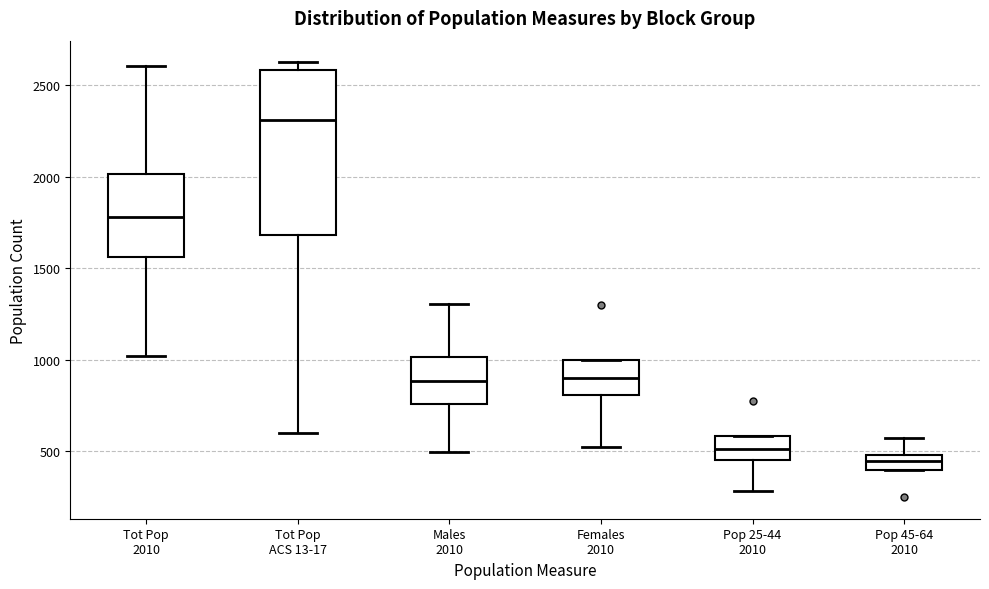

Where does the median line of the box for Pop 45-64 2010 sit on the y-axis? The values are not printed on the chart, so give them approximately, as read against the axis.

450